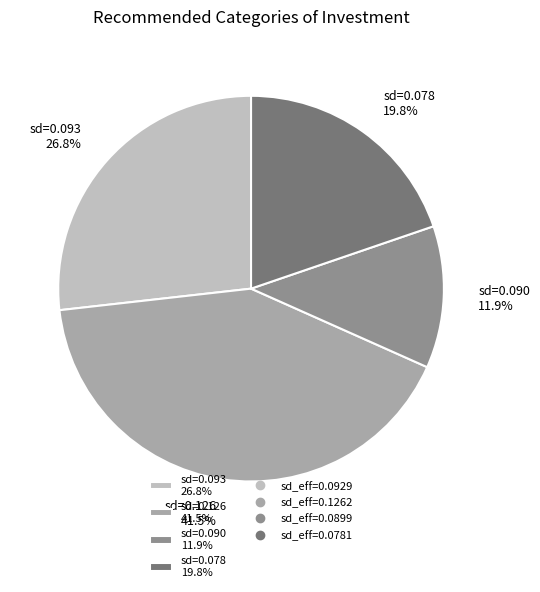

Which has a higher value, sd=0.093 26.8% or sd=0.126 41.5%?

sd=0.126 41.5%